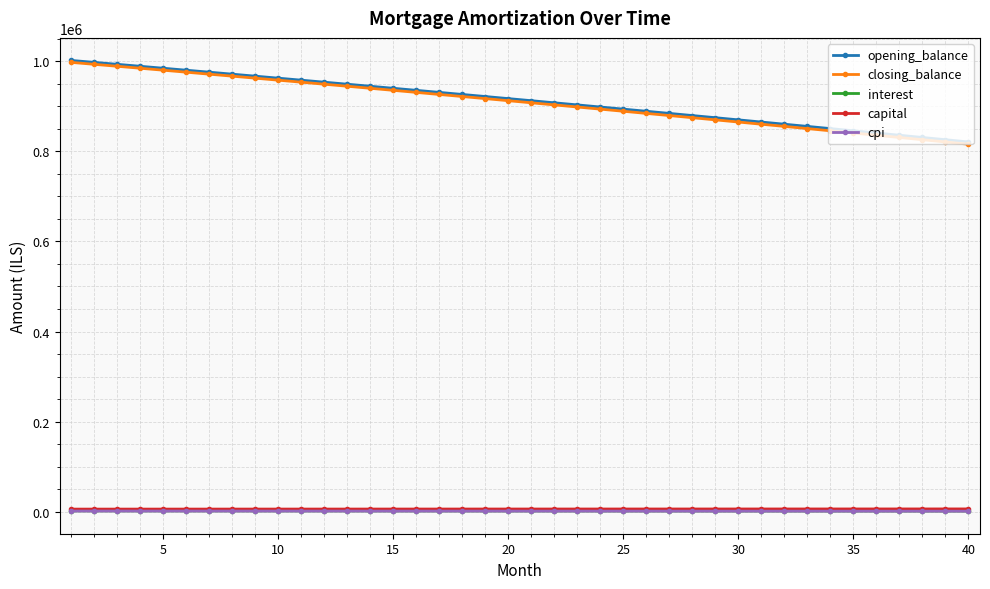

True or false: closing_balance and capital cross at least once.

False